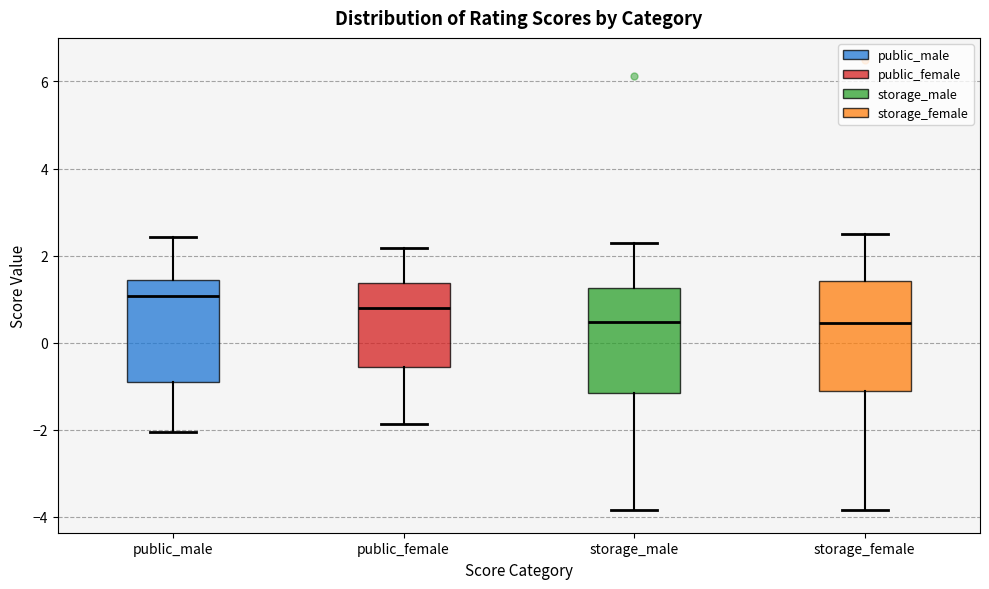

Which box has the highest median line?

public_male